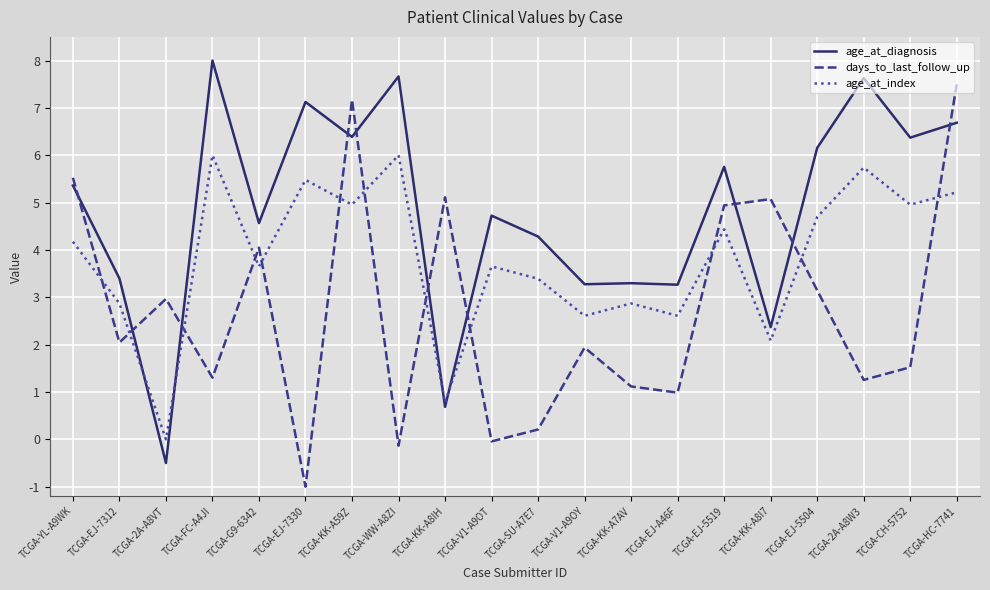

How many positive values does the age_at_index series have?

19